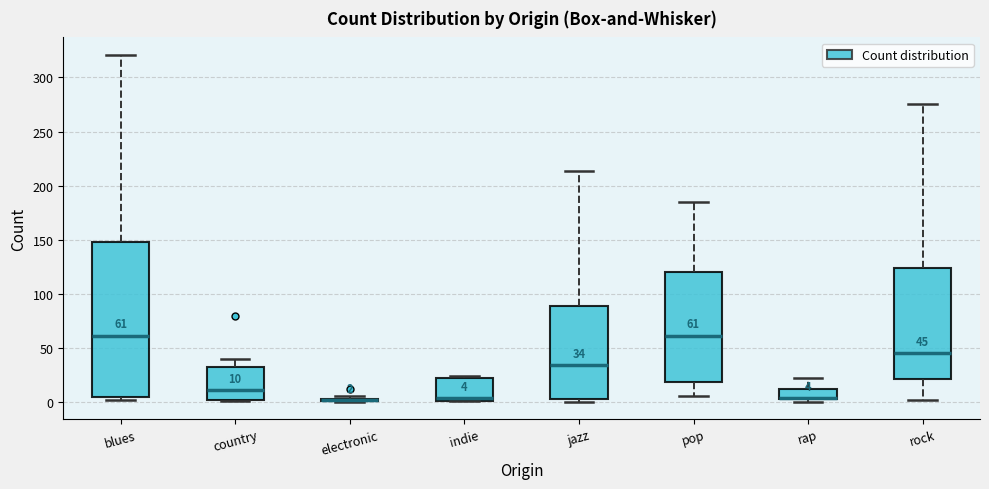

Comparing the boxes themselves (not the whiskers), which one is the tallest?

blues